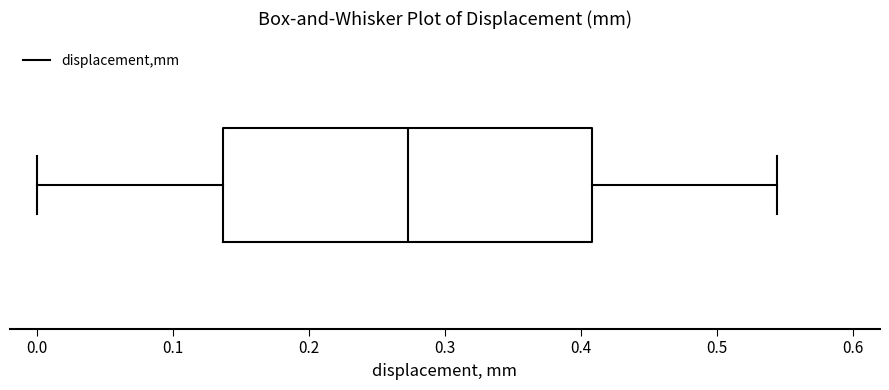

Transcribe this box plot: give where the median line is, the range the box spans, and where the two whiskers end, as read against the x-axis. The values are not printed on the chart, so give them approximately, as read against the axis.

median 0.27, box 0.14 to 0.41, whiskers 0.00 to 0.54